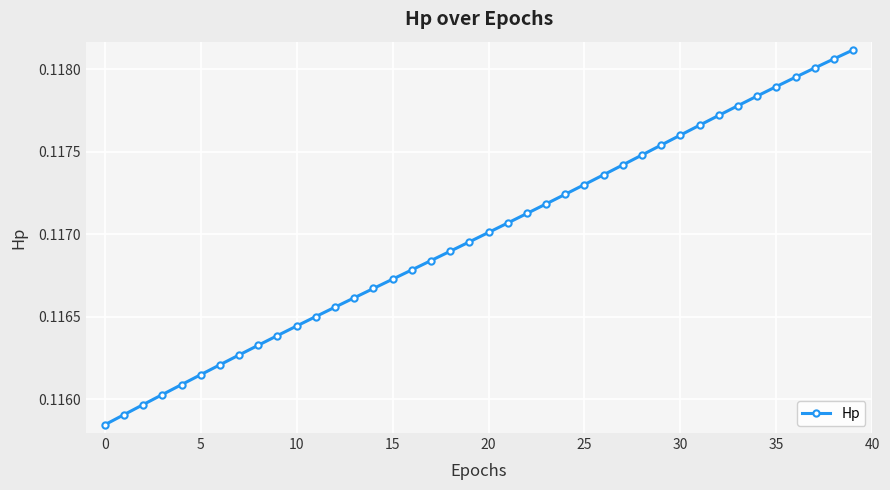

Count the number of categories in the chart.

40